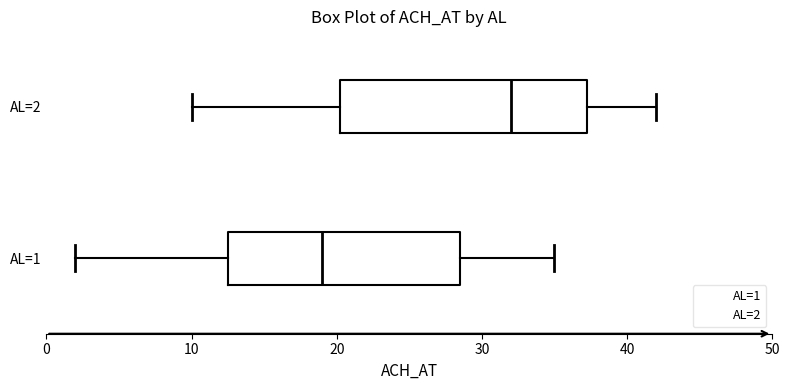

Which box is the widest, from its left edge to its right edge?

AL=2